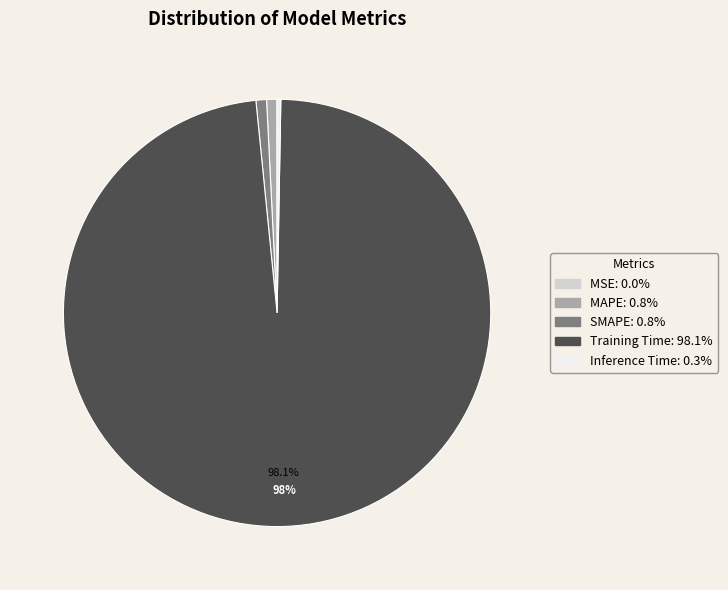

What portion of the pie excludes Training Time?

1.9%